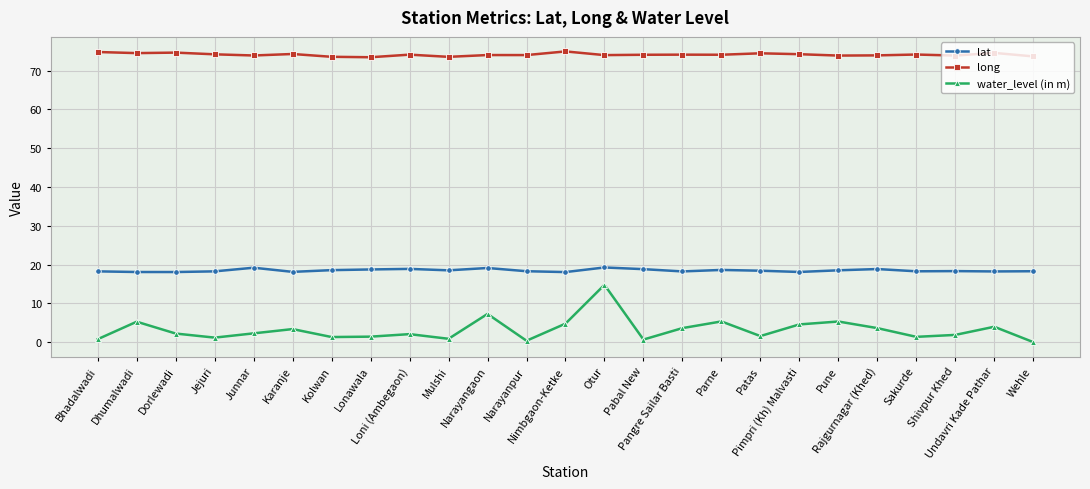

Which series has the widest spread of values?

water_level (in m)